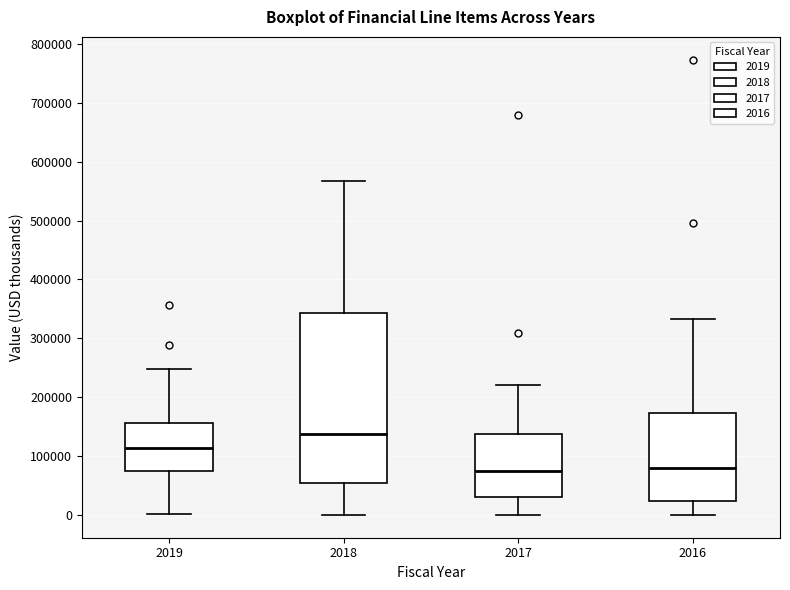

Reading left to right, transcribe this box plot: for each box, give where its median line is, the range the box spans, and where its two whiskers end, as read against the y-axis. The values are not printed on the chart, so give them approximately, as read against the axis.

2019: median 110000, box 70000 to 160000, whiskers 0 to 250000
2018: median 140000, box 50000 to 340000, whiskers 0 to 570000
2017: median 70000, box 30000 to 140000, whiskers 0 to 220000
2016: median 80000, box 20000 to 170000, whiskers 0 to 330000